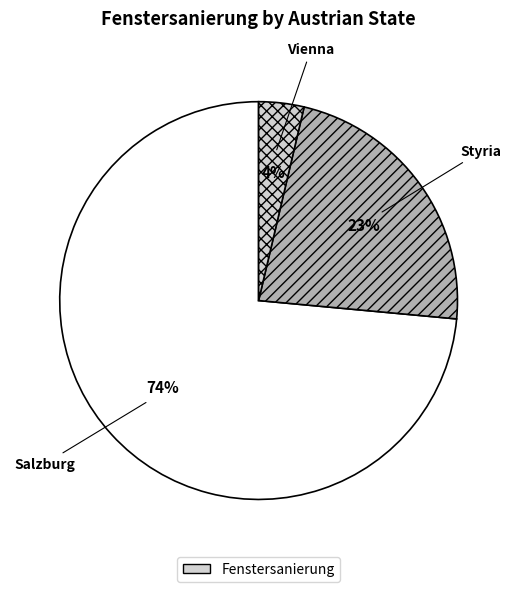

Is there a majority slice in this chart?

Yes